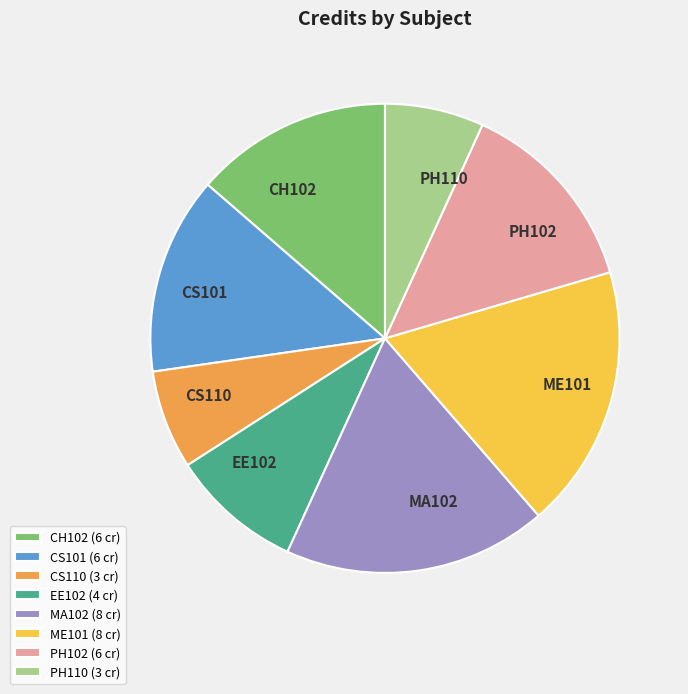

How many segments does this pie chart have?

8